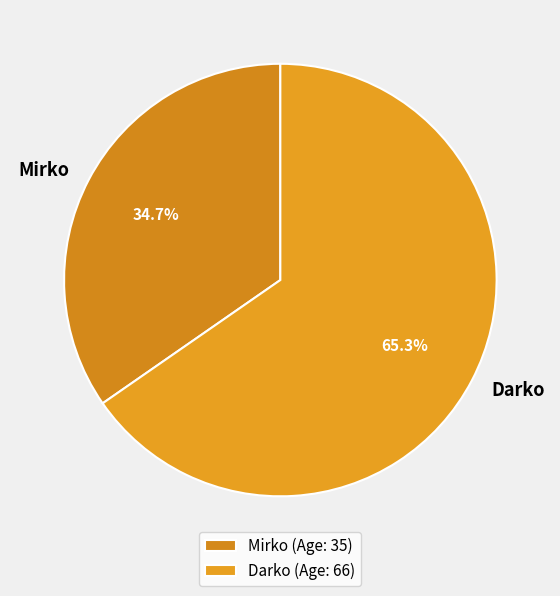

What portion of the pie excludes Darko?

34.7%